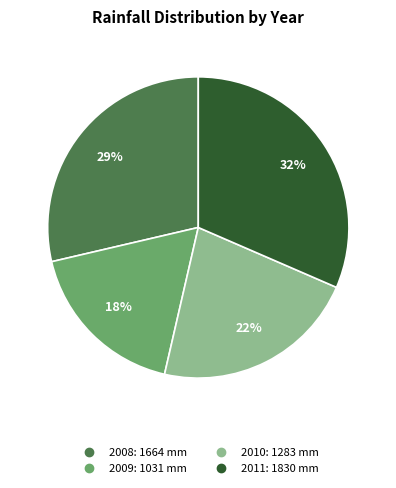

What is the ratio of the value at 2009 to the value at 2011?

0.6